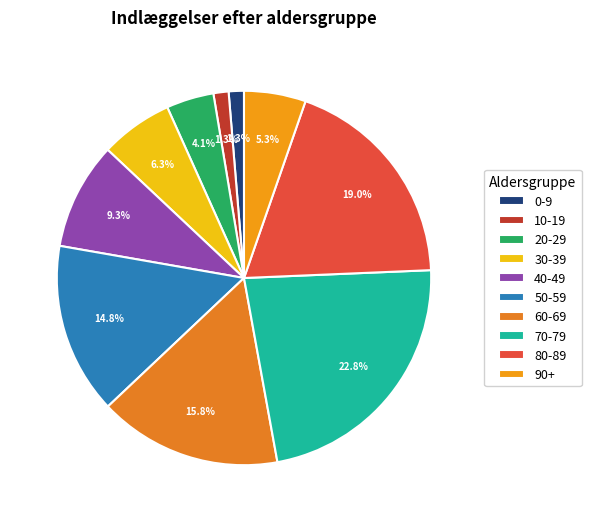

To the nearest percent, what is the combined percentage of 50-59 and 10-19?

16%